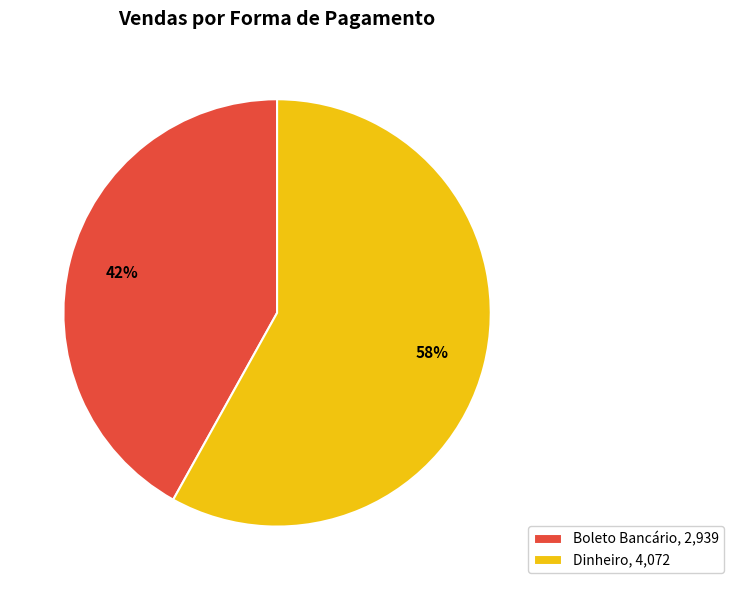

Count the number of slices in the pie.

2